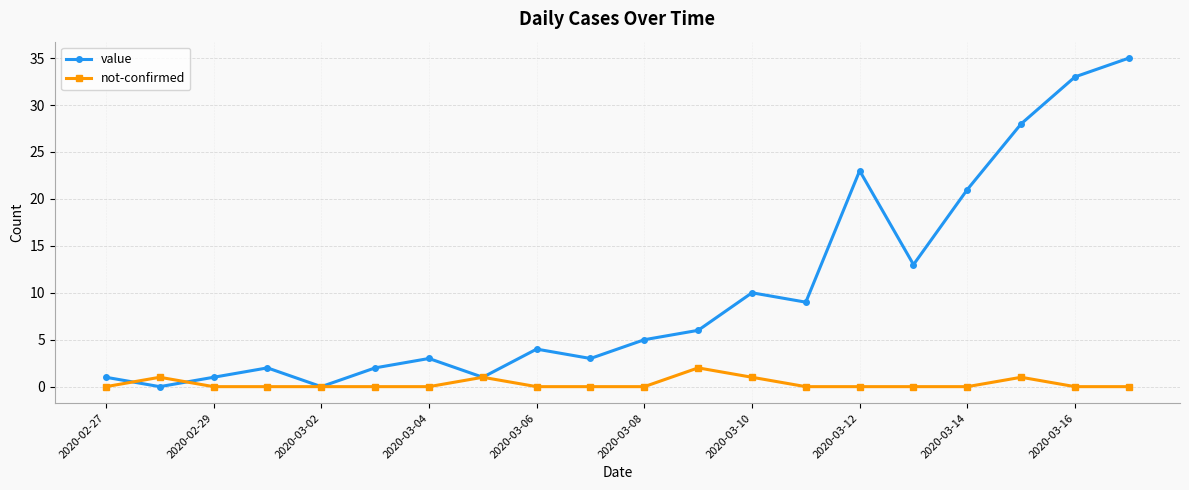

How many interior local peaks does the value series have?

5